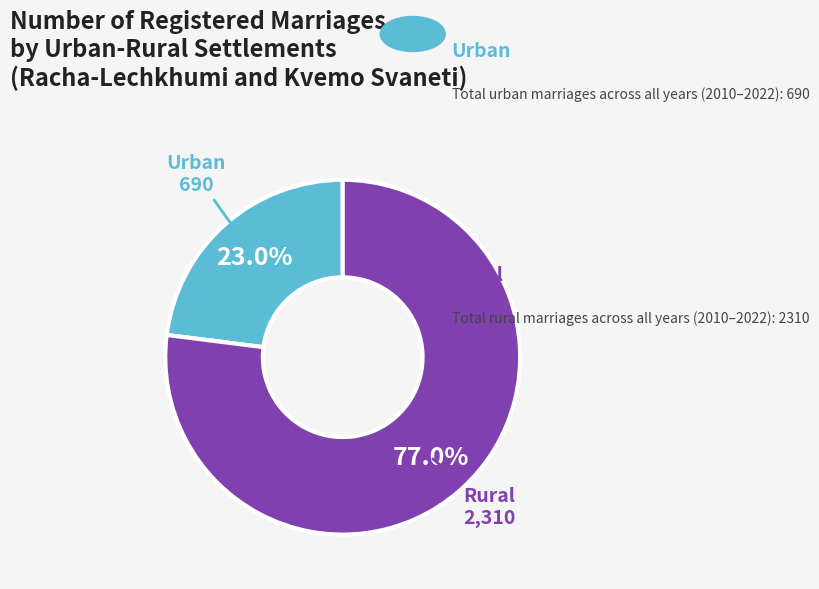

Is there a majority slice in this chart?

Yes